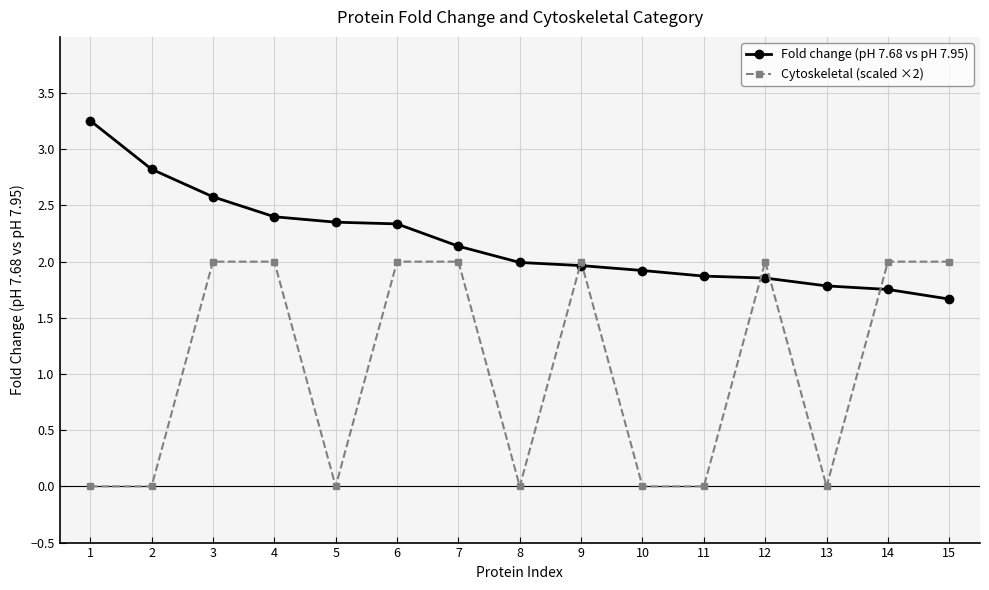

What is the spread (max minus min) of values at 4?

0.4